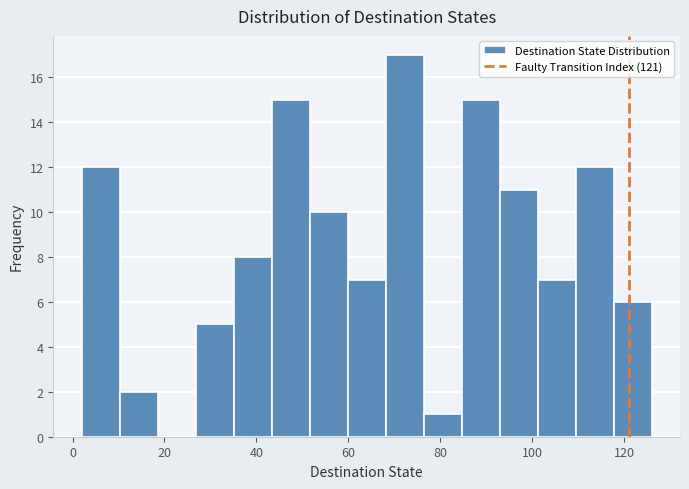

What is the height of the bar covering 76 to 84 on the x-axis? Neither the bar edges nor the heights are printed on the chart, so give them approximately, as read against the axes.

1